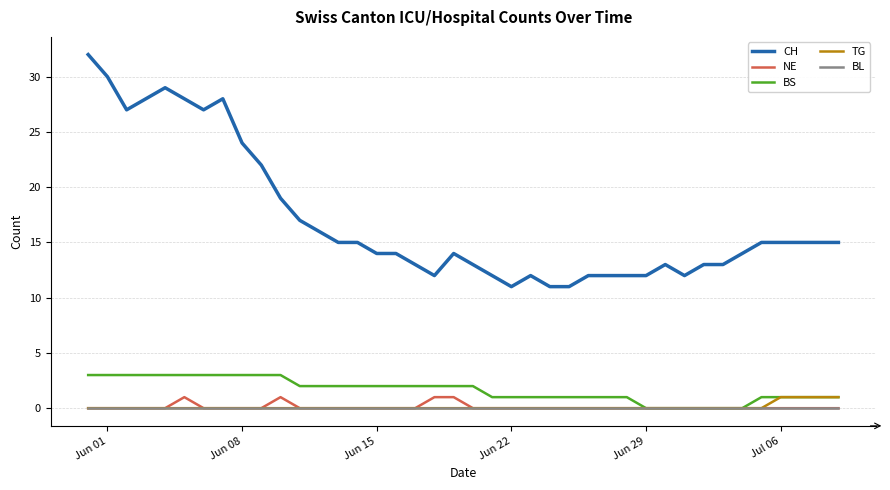

True or false: NE and CH intersect in this chart.

False